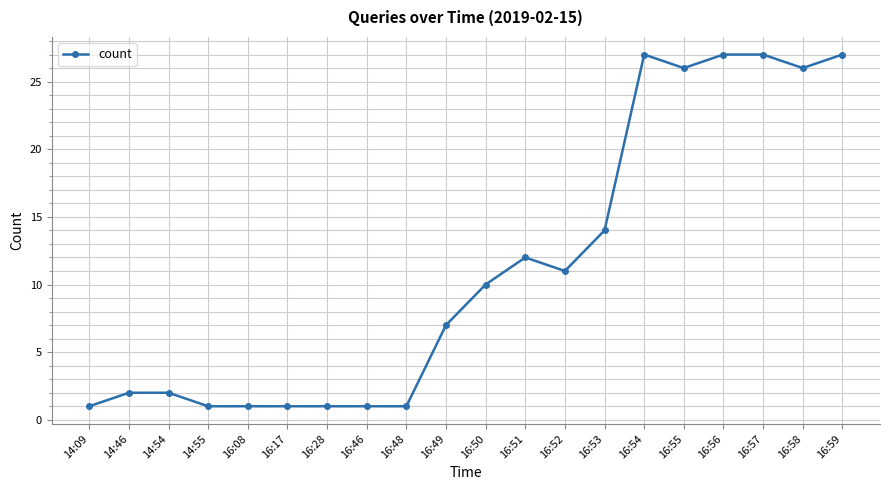

What is the smallest value displayed?

1